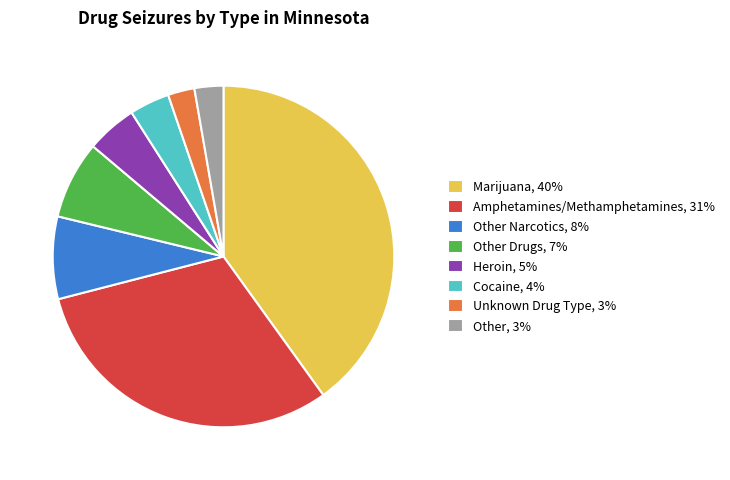

Which has a higher value, Heroin, 5% or Other Drugs, 7%?

Other Drugs, 7%